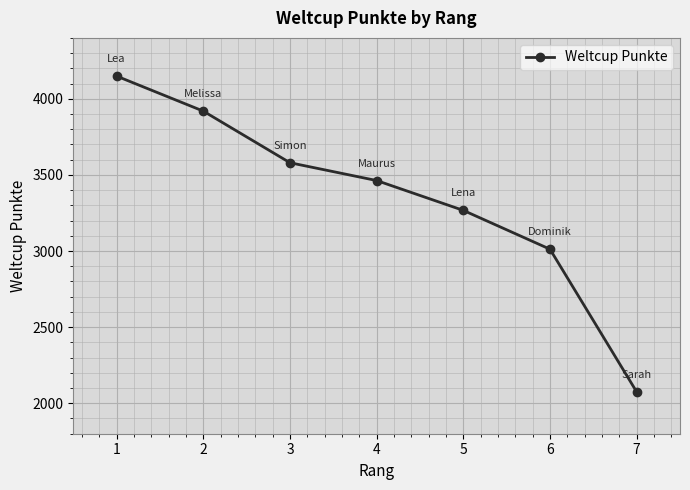

What is the difference between the values at 7 and 6?

937